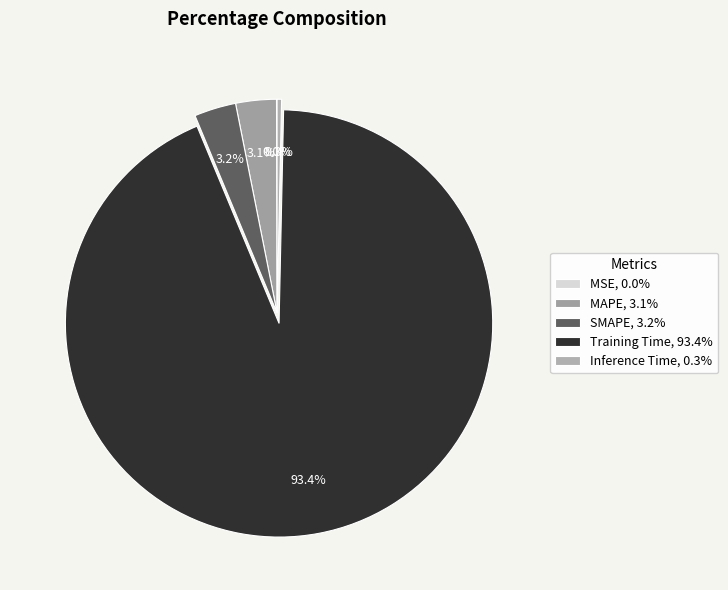

To the nearest percent, what portion does Training Time represent?

93%